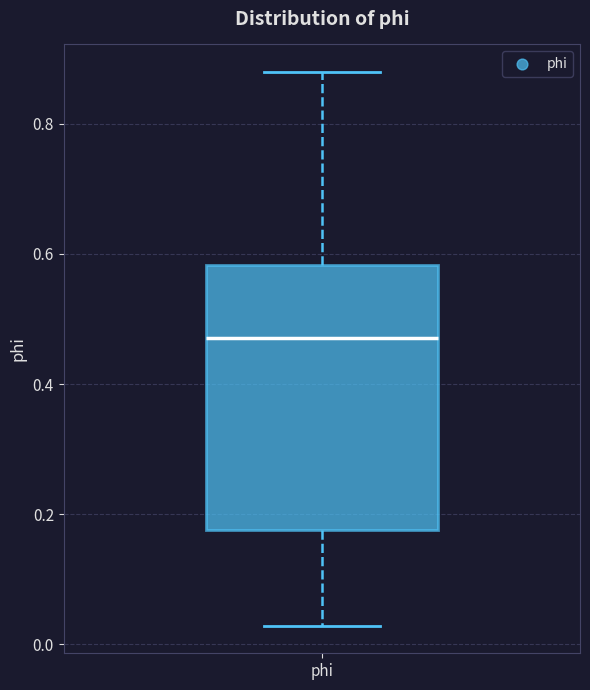

Read this box plot against the y-axis: the position of the median line, the range covered by the box, and the ends of both whiskers. The values are not printed on the chart, so give them approximately, as read against the axis.

median 0.48, box 0.18 to 0.58, whiskers 0.02 to 0.88